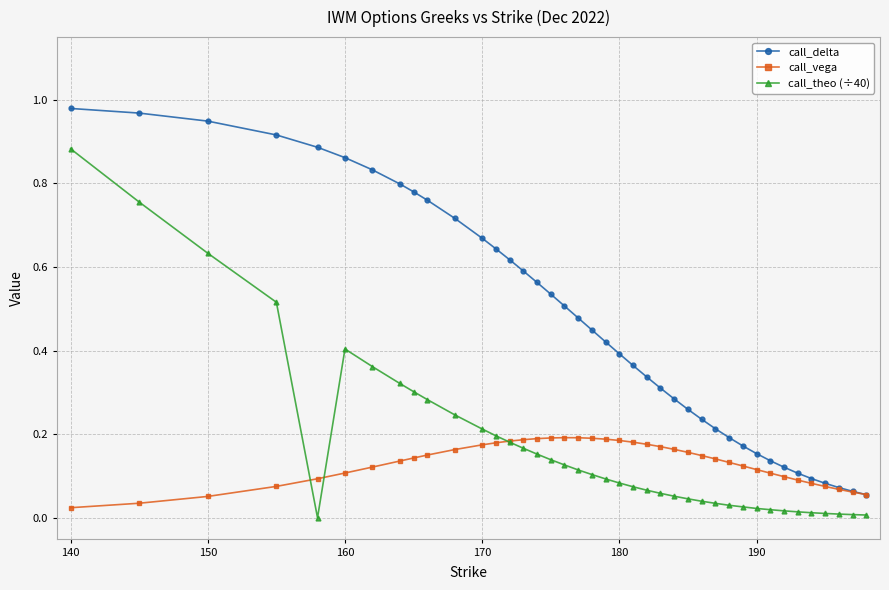

True or false: call_theo (÷40) has more than 0 points higher than both neighbors.

True